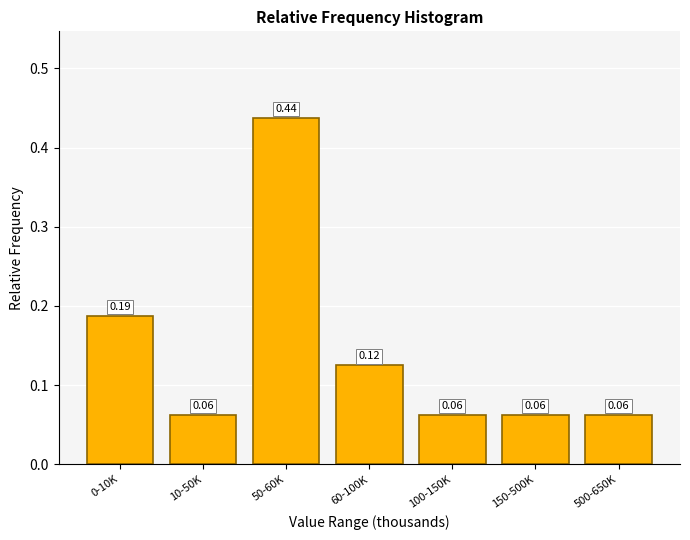

Which has a higher value, 100-150K or 60-100K?

60-100K